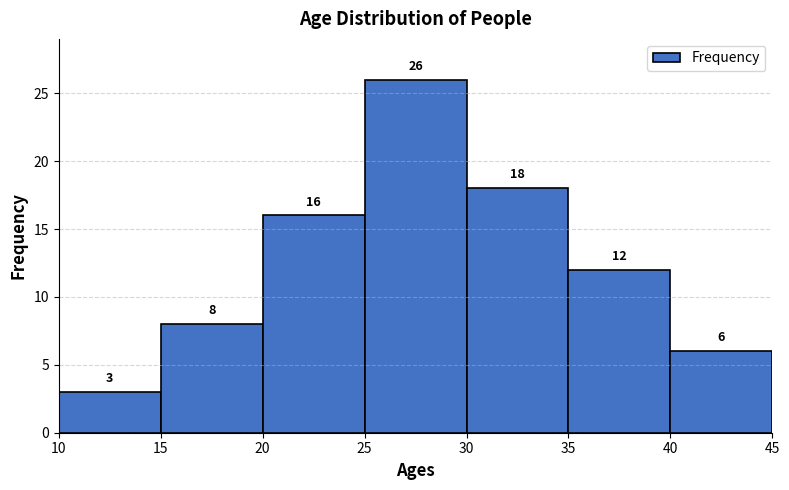

Which range on the x-axis has the tallest bar?

25 to 30